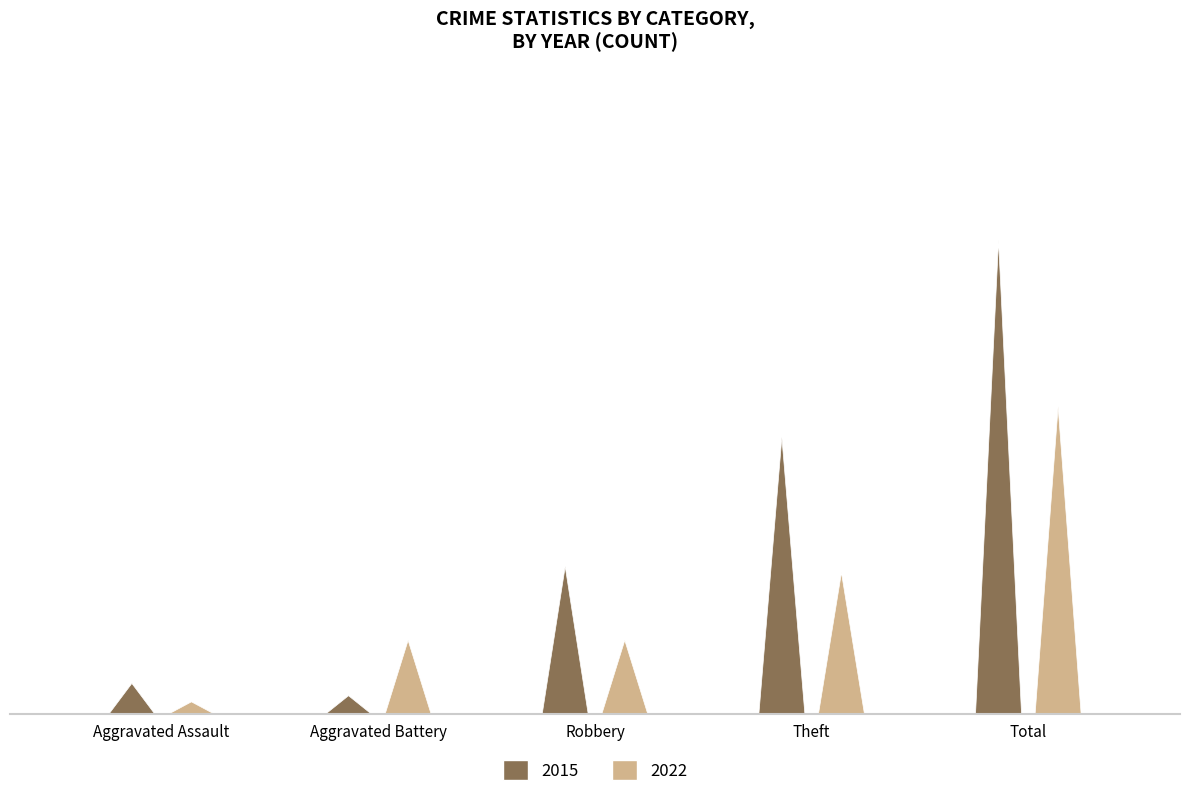

At which label does 2022 reach its minimum?

Aggravated Assault